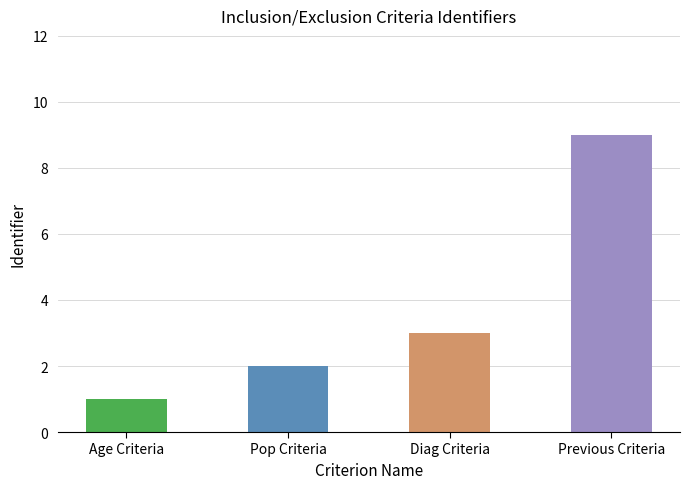

Approximately how many times larger is the value at Previous Criteria compared to Diag Criteria?

3.0